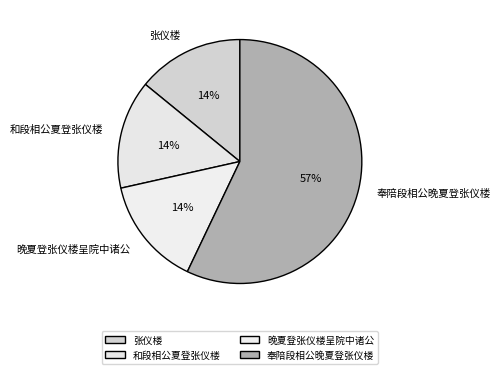

Is there a majority slice in this chart?

Yes